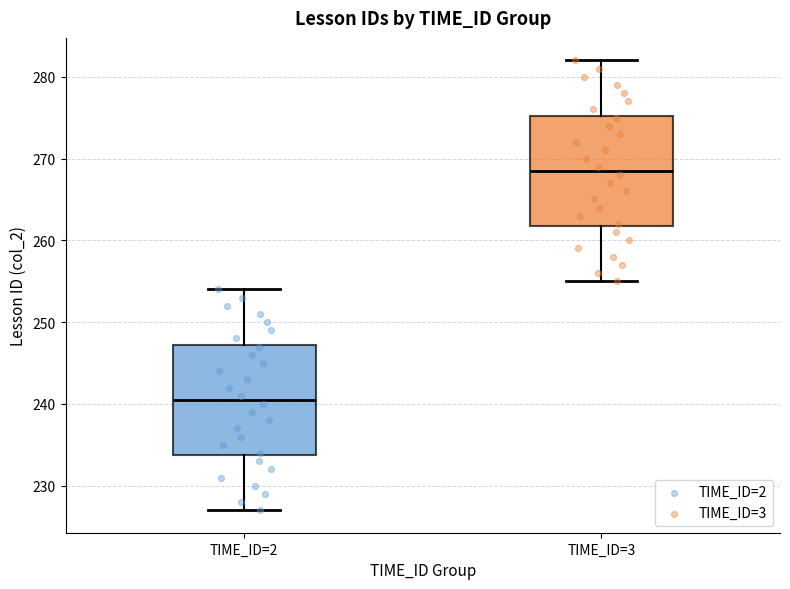

Reading left to right, read every box against the y-axis: the position of its median line, the range the box covers, and the ends of its whiskers. The values are not printed on the chart, so give them approximately, as read against the axis.

TIME_ID=2: median 241, box 234 to 247, whiskers 227 to 254
TIME_ID=3: median 269, box 262 to 275, whiskers 255 to 282